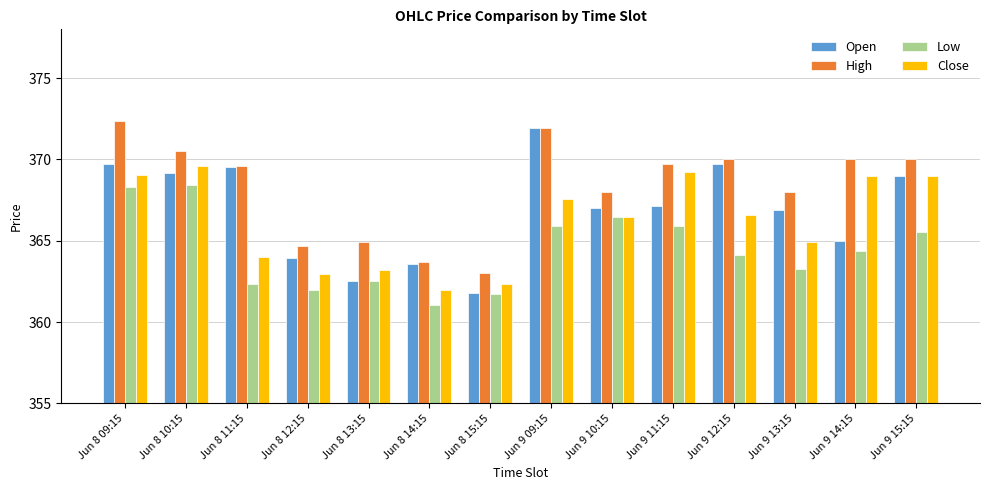

Where is Close nearest to the value 365?

Jun 9 13:15